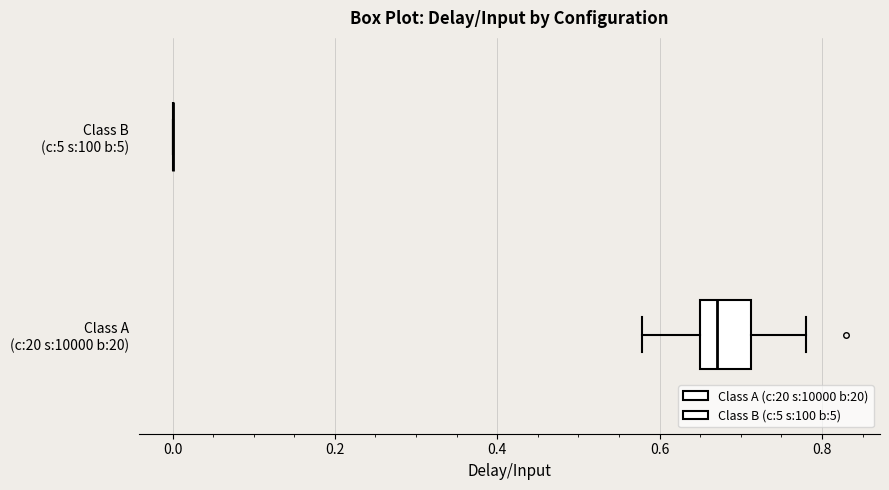

Which box is the widest, from its left edge to its right edge?

Class A (c:20 s:10000 b:20)